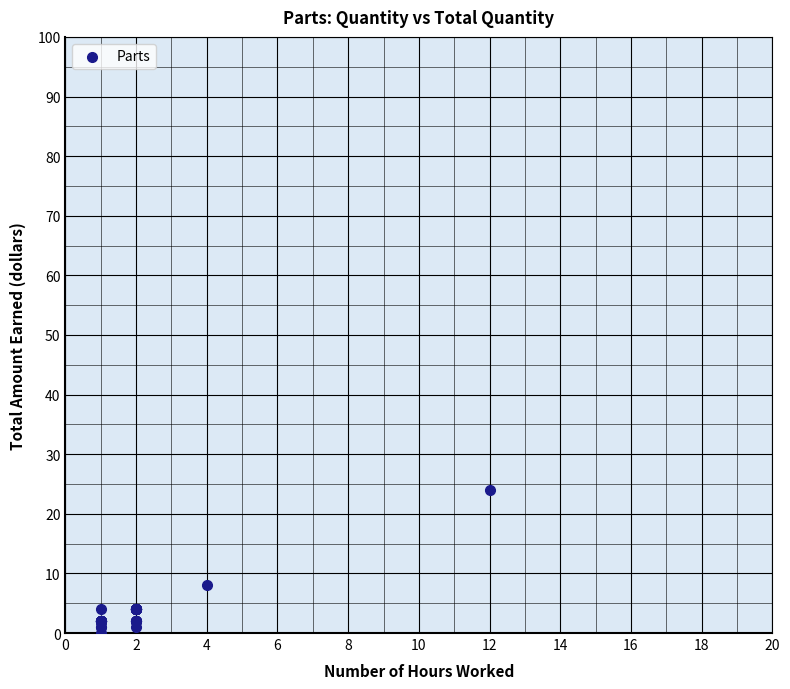

What Y value in the scatter plot is closest to 12?

8